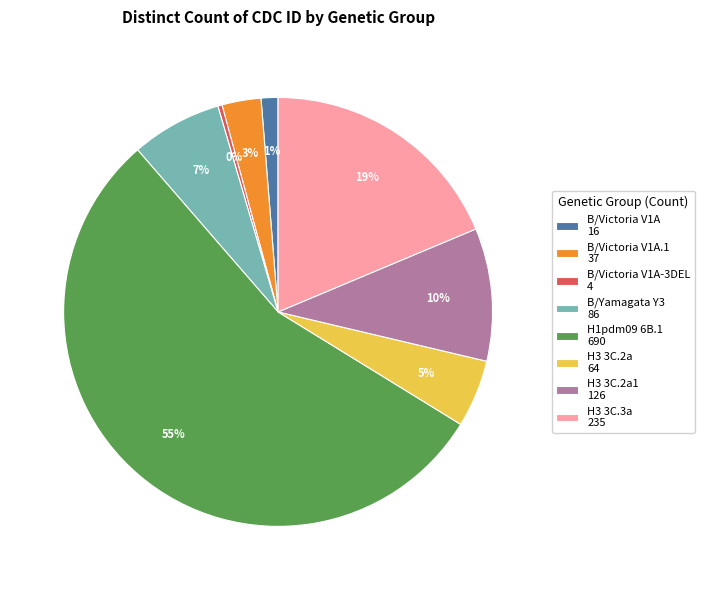

To the nearest percent, what portion does B/Victoria V1A 16 represent?

1%